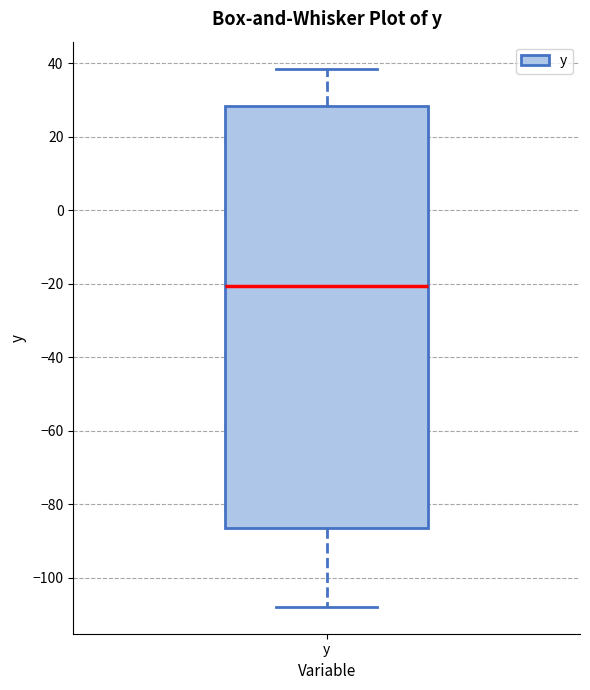

Transcribe this box plot: give where the median line is, the range the box spans, and where the two whiskers end, as read against the y-axis. The values are not printed on the chart, so give them approximately, as read against the axis.

median -20, box -86 to 28, whiskers -108 to 38